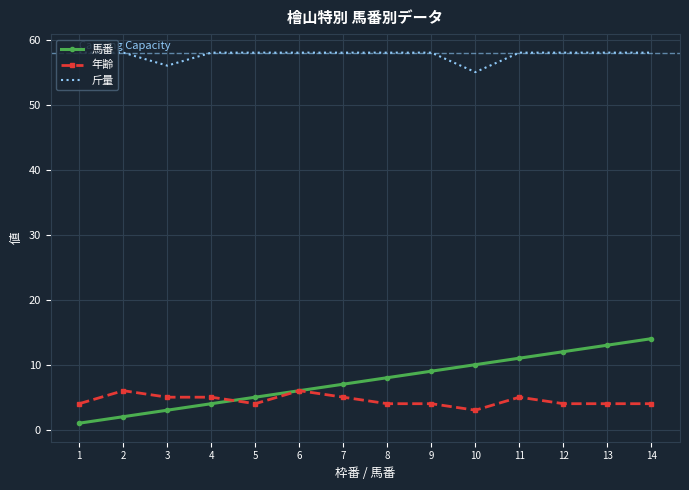

The 年齢 series shows 4 at 13. True or false?

True